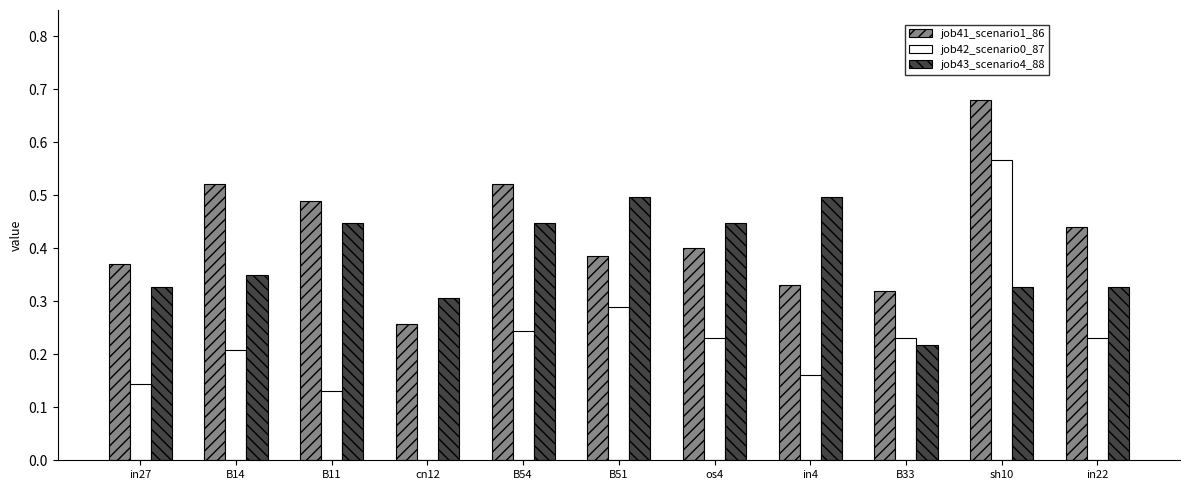

How many groups of bars are there?

11